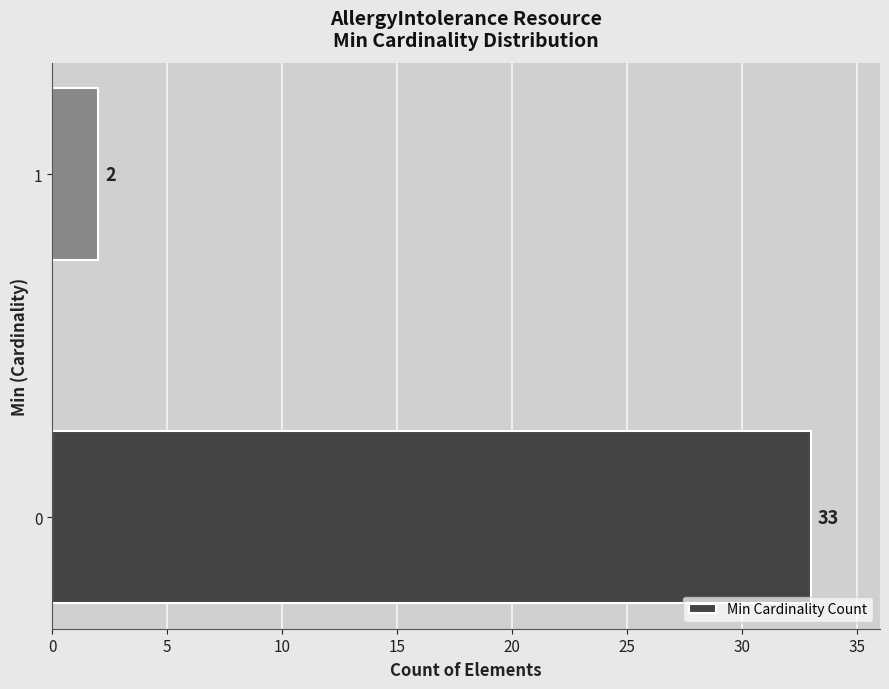

Reading bottom to top, extract all data points from this chart.

0=33	1=2